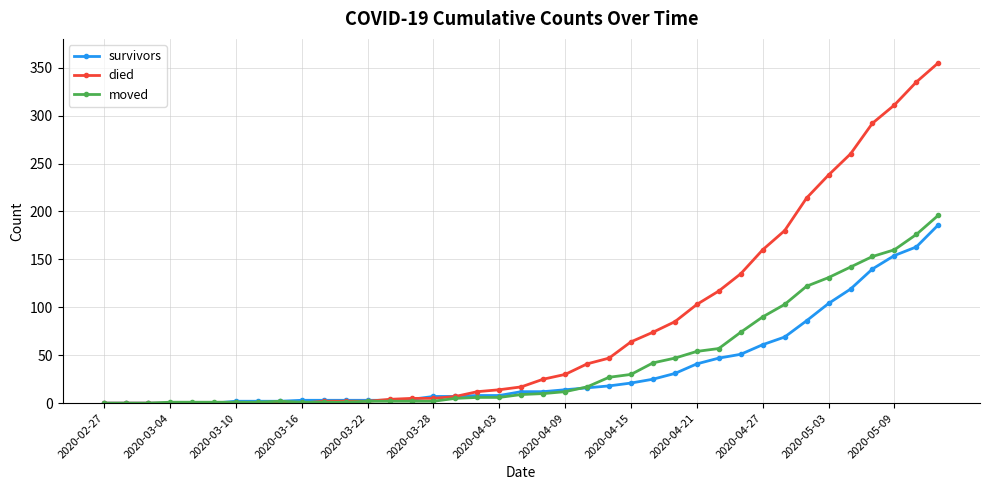

Which series has the widest spread of values?

died